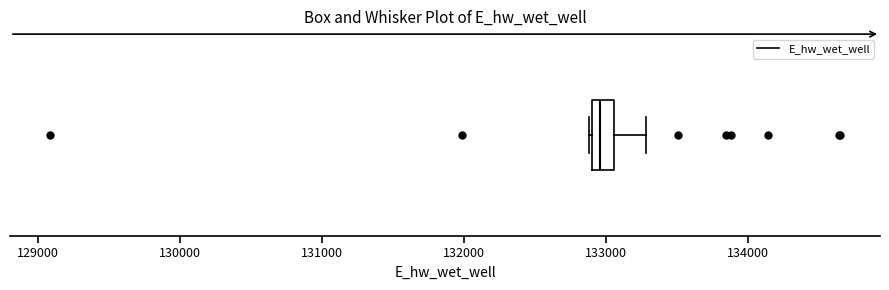

Read this box plot against the x-axis: the position of the median line, the range covered by the box, and the ends of both whiskers. The values are not printed on the chart, so give them approximately, as read against the axis.

median 133000, box 132900 to 133100, whiskers 132900 to 133300